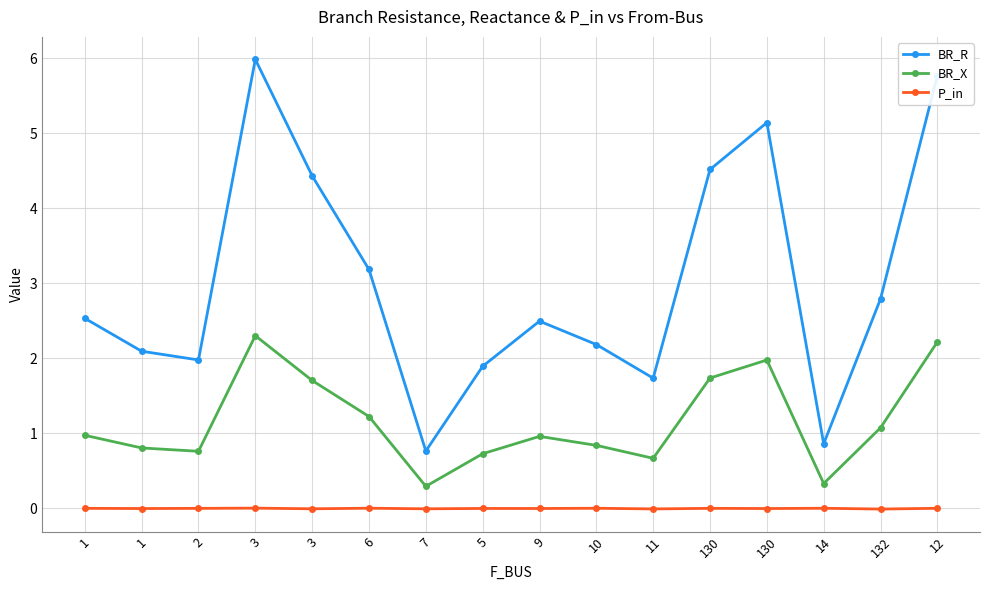

What is the label of the 15th point from the right?

1